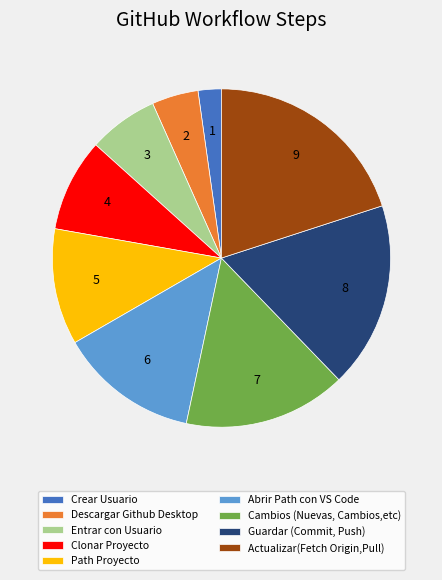

How many segments does this pie chart have?

9